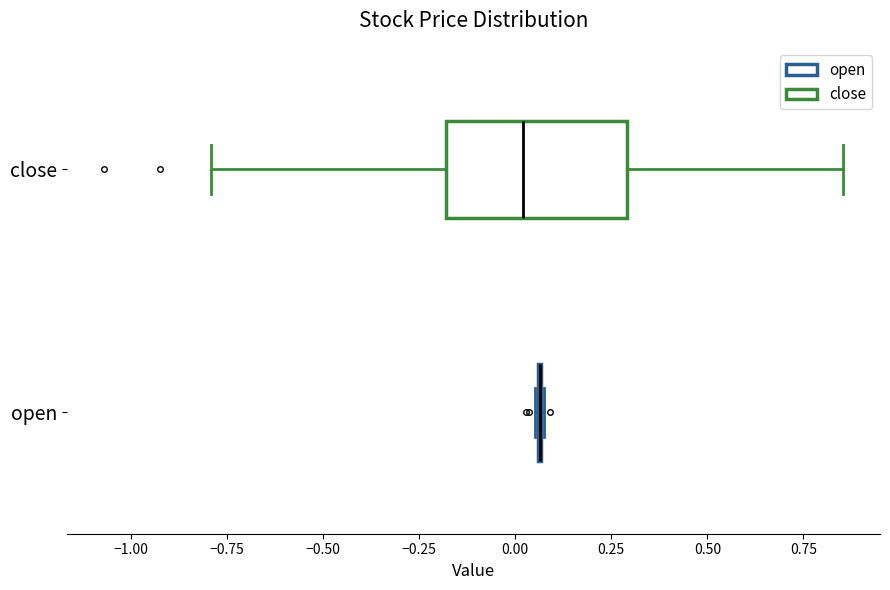

Reading bottom to top, transcribe this box plot: for each box, give where its median line is, the range the box spans, and where its two whiskers end, as read against the x-axis. The values are not printed on the chart, so give them approximately, as read against the axis.

open: box collapsed to a line at 0.05, whiskers 0.05 to 0.05
close: median 0.00, box -0.20 to 0.30, whiskers -0.80 to 0.85